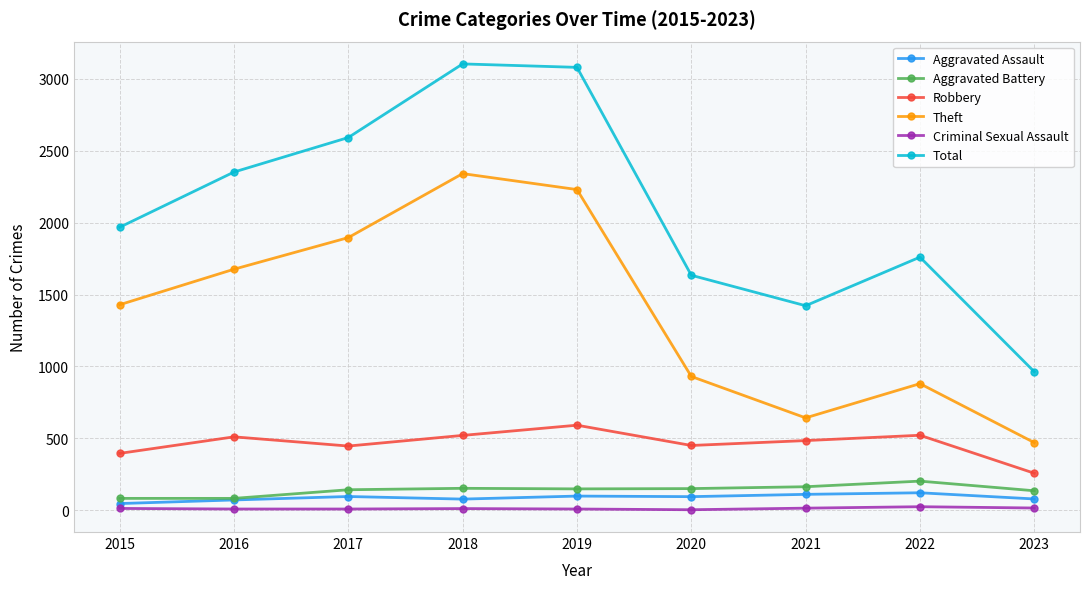

Between 2015 and 2020, which series saw the biggest shift?

Theft